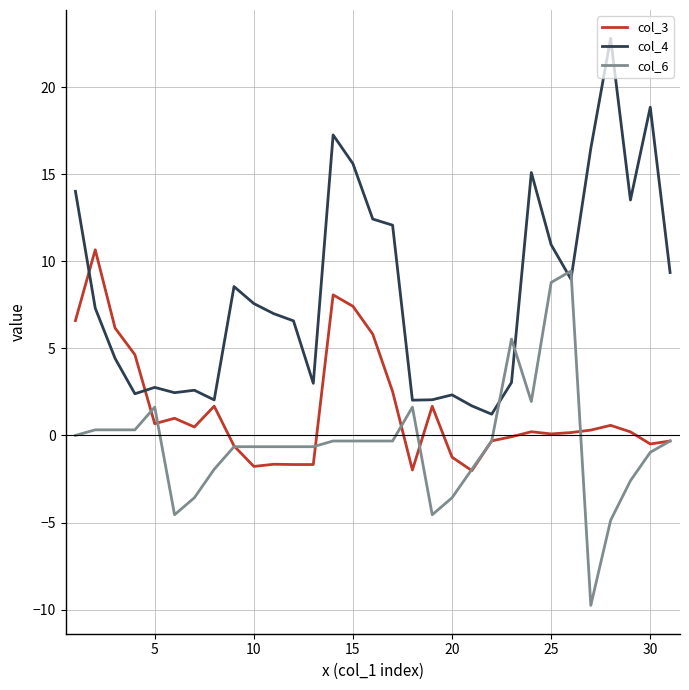

Which series ends up on top after the final intersection of col_4 and col_6?

col_4